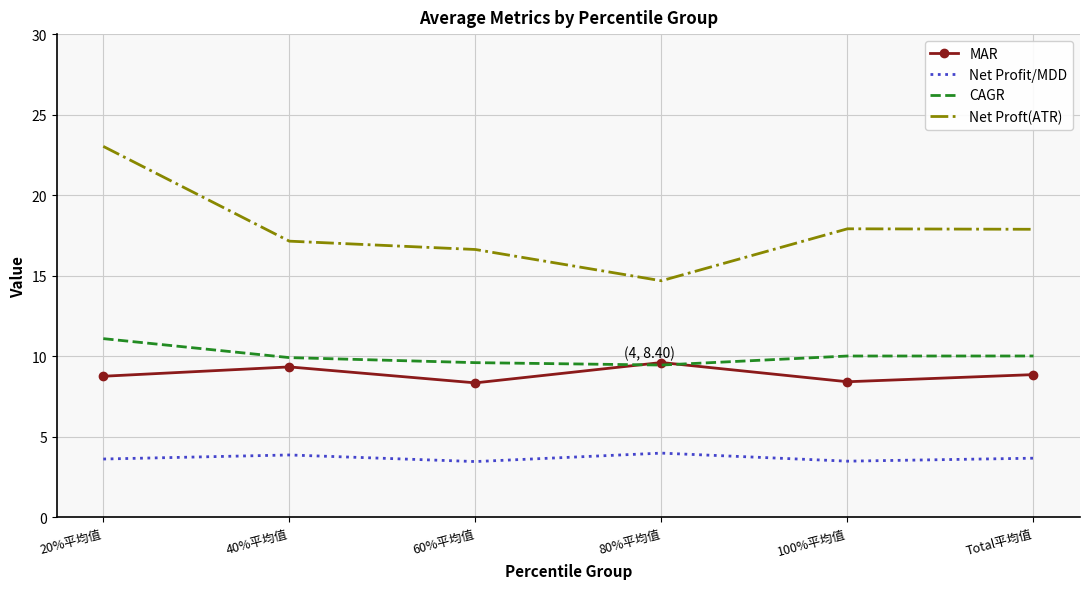

What position from the right is 40%平均值?

5